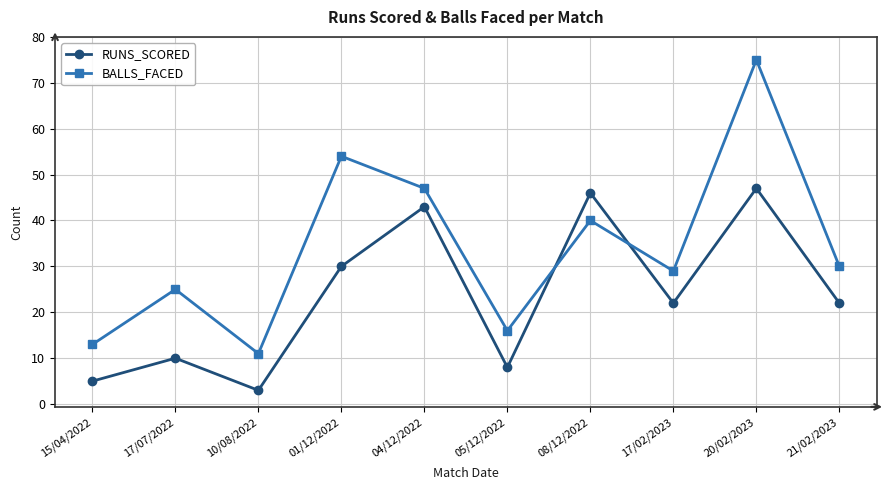

Which category has the lowest value in the BALLS_FACED series?

10/08/2022